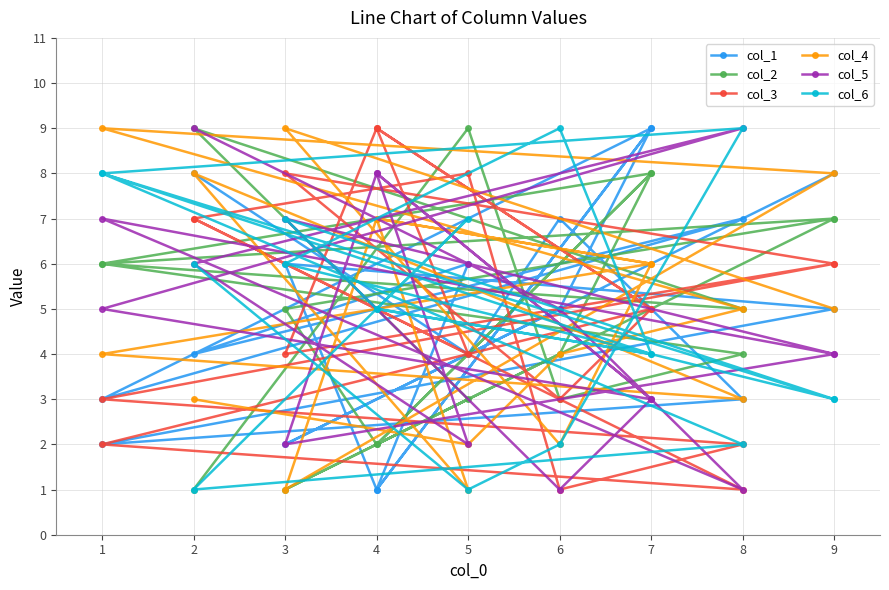

Does the chart have visible grid lines?

Yes